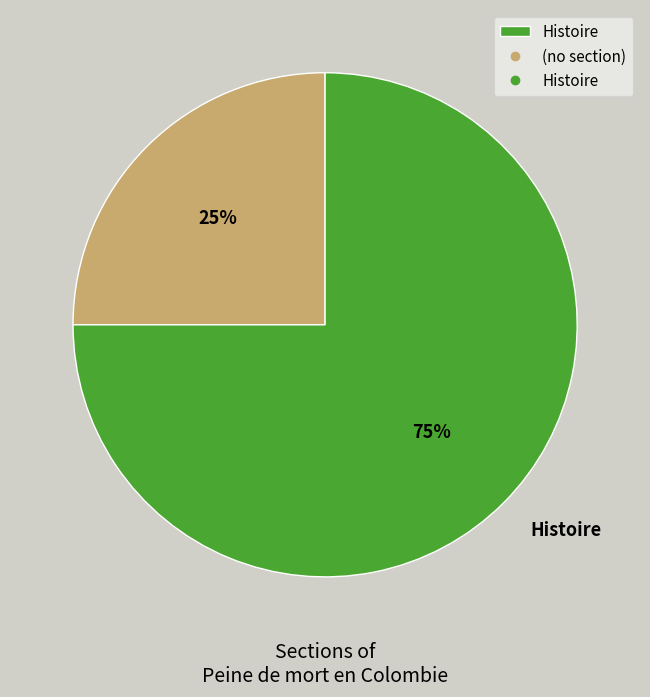

Count the number of slices in the pie.

2